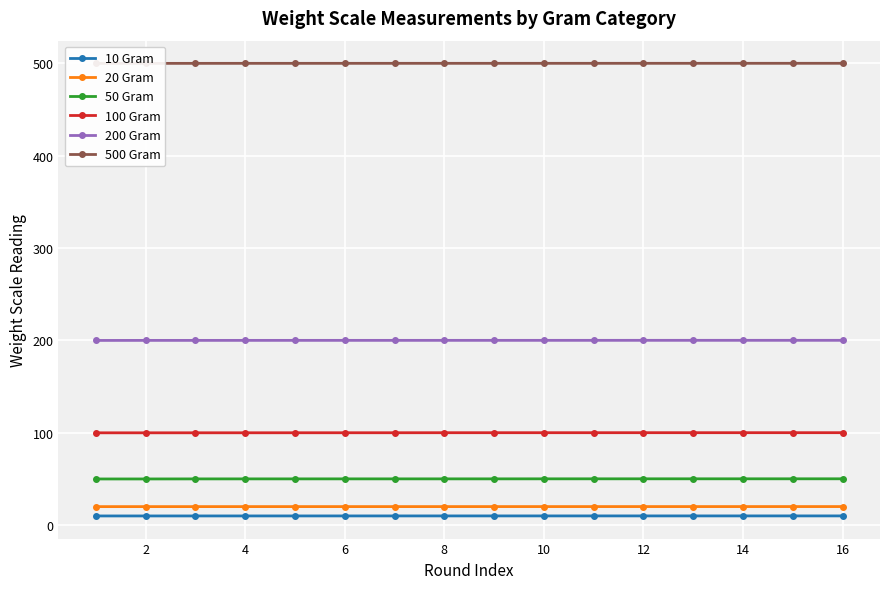

Reading right to left, transcribe all the data shown in this chart.

10 Gram: 10.0	10.0	10.0	10.0	10.0	10.0	10.0	10.0	10.0	9.9	9.9	9.9	9.9	9.9	9.9	9.9
20 Gram: 20.1	20.1	20.1	20.1	20.1	20.1	20.1	20.1	20.0	20.0	20.0	20.0	20.0	20.0	20.0	20.0
50 Gram: 50.2	50.1	50.1	50.1	50.1	50.1	50.1	50.1	50.1	50.1	50.1	50.1	50.1	50.0	50.0	50.0
100 Gram: 100.1	100.1	100.1	100.1	100.1	100.1	100.1	100.1	100.1	100.0	100.0	100.0	100.0	100.0	100.0	99.9
200 Gram: 200.1	200.1	200.1	200.1	200.1	200.1	200.1	200.1	200.1	200.1	200.1	200.1	200.1	200.1	200.0	200.0
500 Gram: 500.1	500.1	500.1	500.1	500.1	500.1	500.1	500.1	500.1	500.1	500.1	500.1	500.1	500.1	500.0	500.0